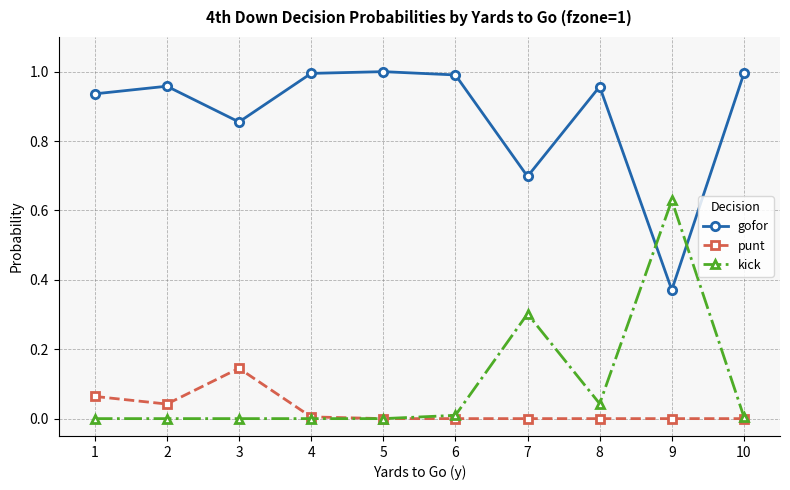

True or false: gofor has more than 0 points higher than both neighbors.

True